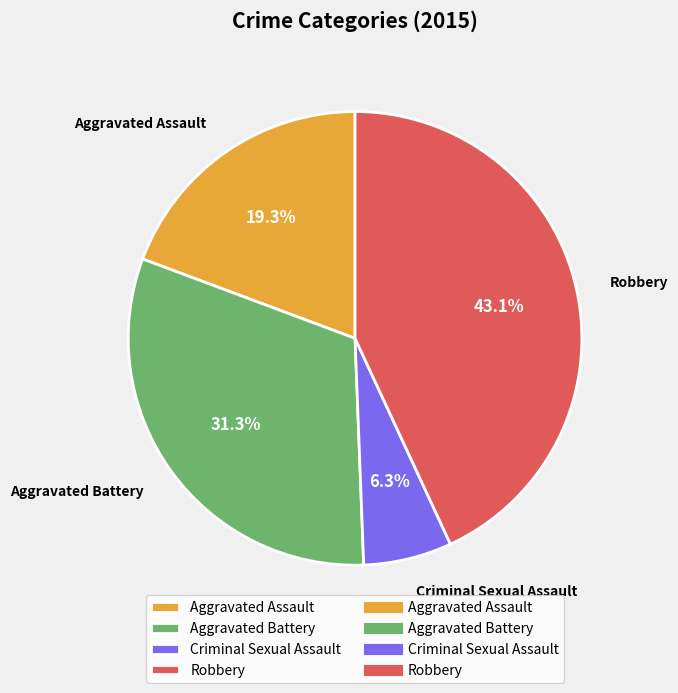

Is Aggravated Battery the majority of the pie?

No